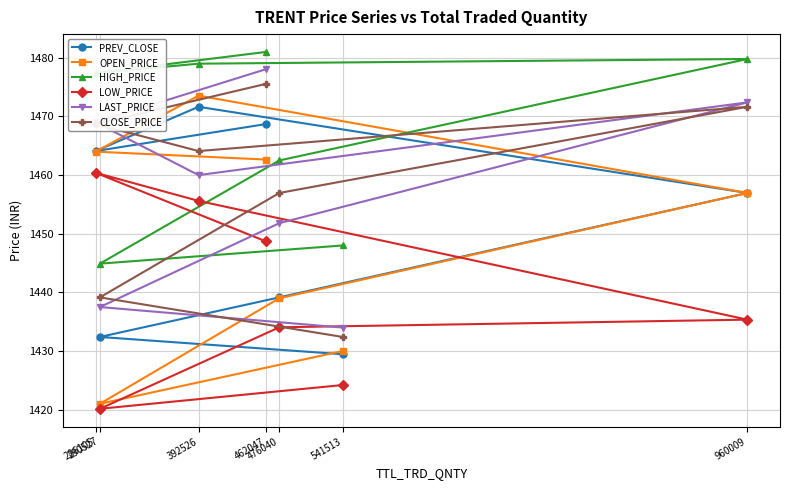

What are all the series names shown in the legend?

PREV_CLOSE, OPEN_PRICE, HIGH_PRICE, LOW_PRICE, LAST_PRICE, CLOSE_PRICE